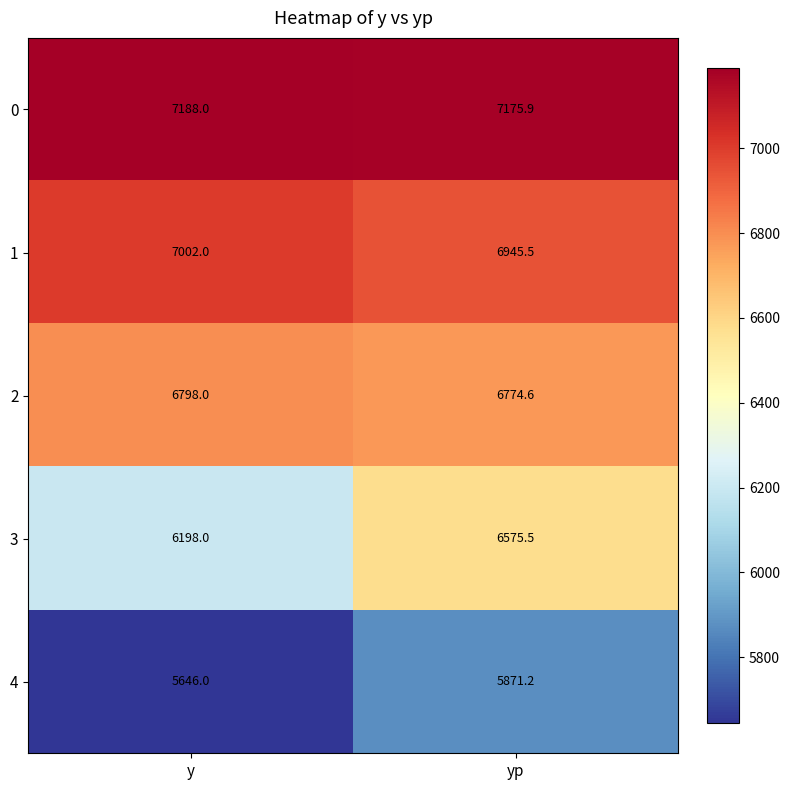

At which label is 4 closest to 5758?

y